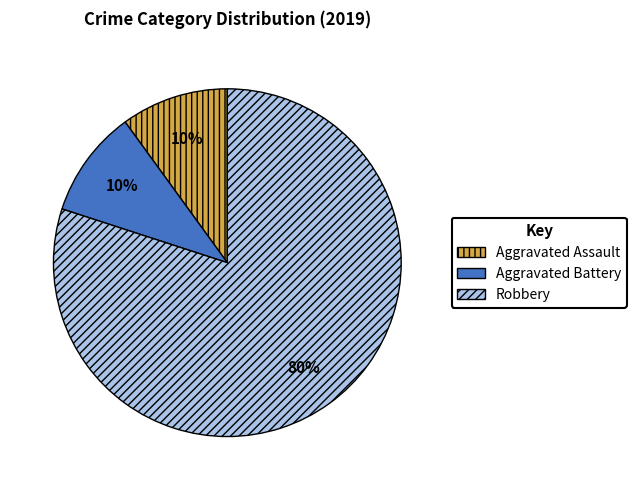

To the nearest percent, what is the average slice percentage?

33%